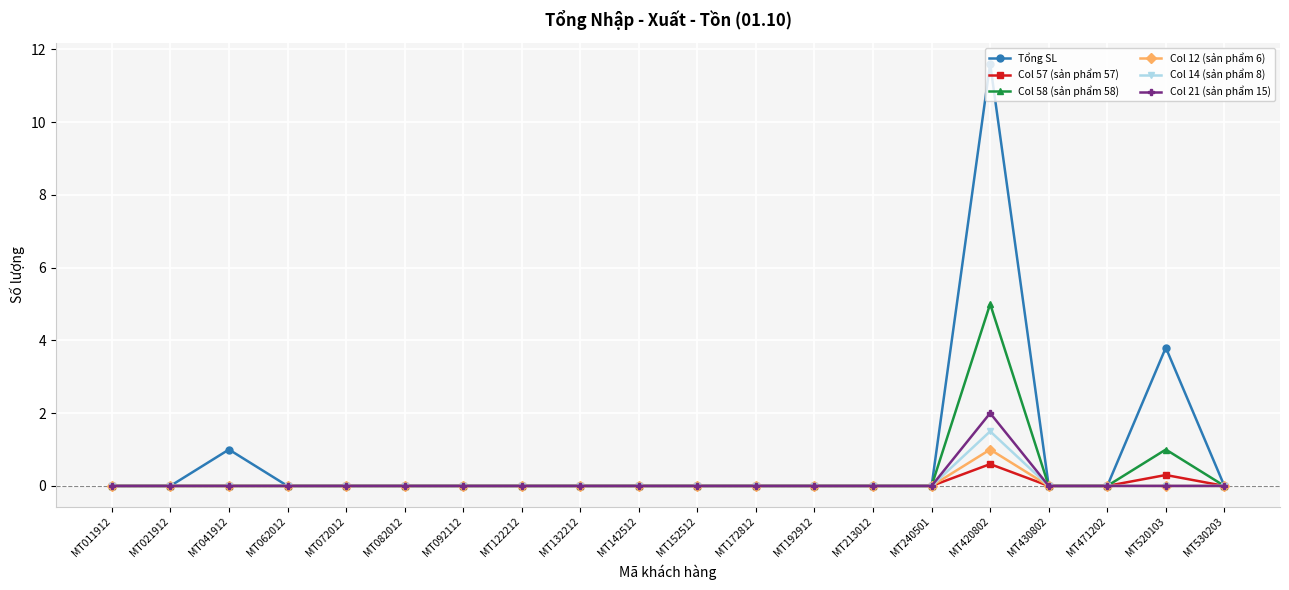

The Col 14 (sản phẩm 8) series shows 0.0 at MT132212. True or false?

True